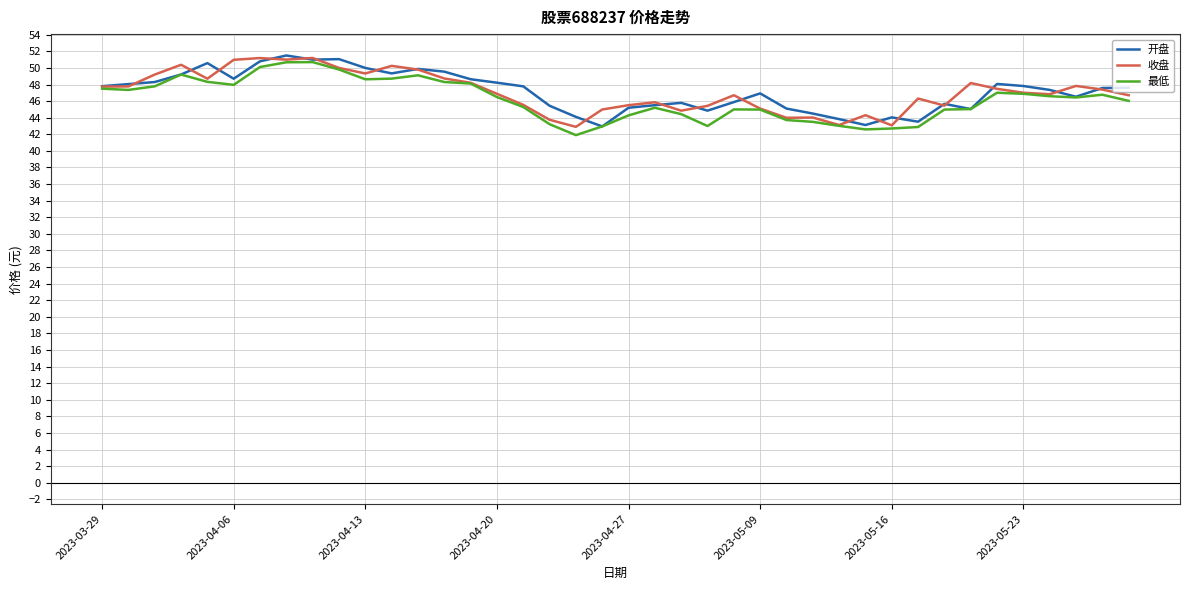

What is the greatest value displayed?

51.5